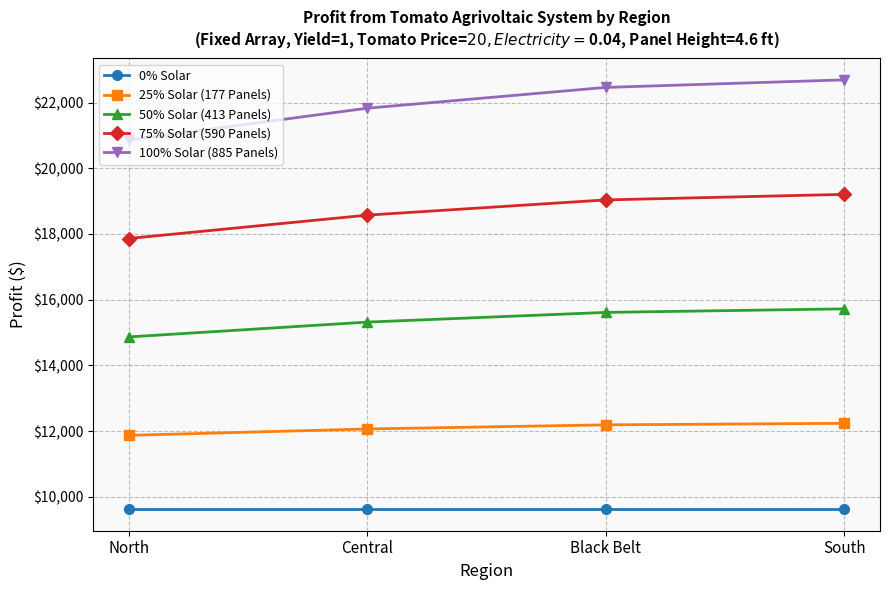

True or false: 100% Solar (885 Panels) and 25% Solar (177 Panels) intersect in this chart.

False